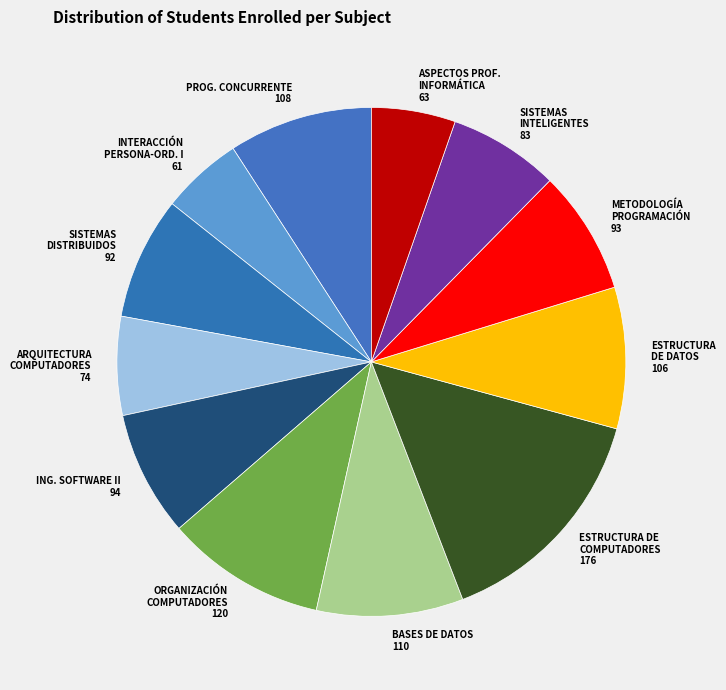

True or false: ESTRUCTURA DE COMPUTADORES 176 accounts for 15% of the total.

True